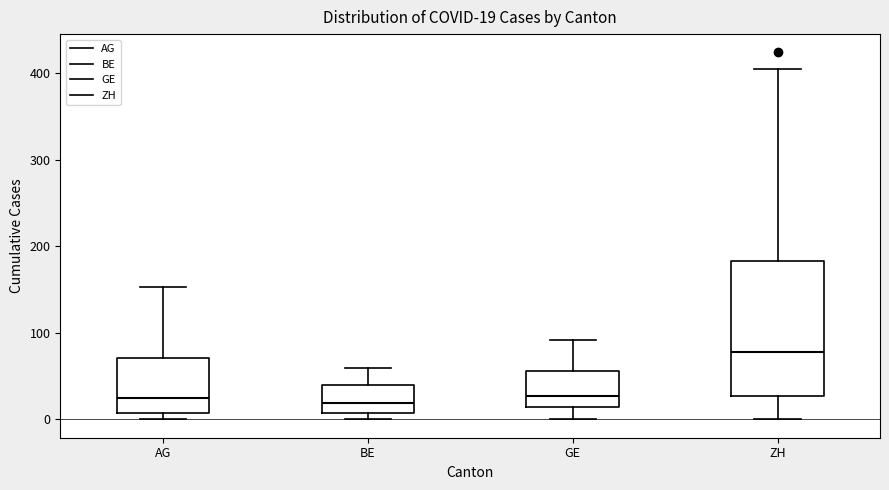

Which box is the tallest, from its lower edge to its upper edge?

ZH